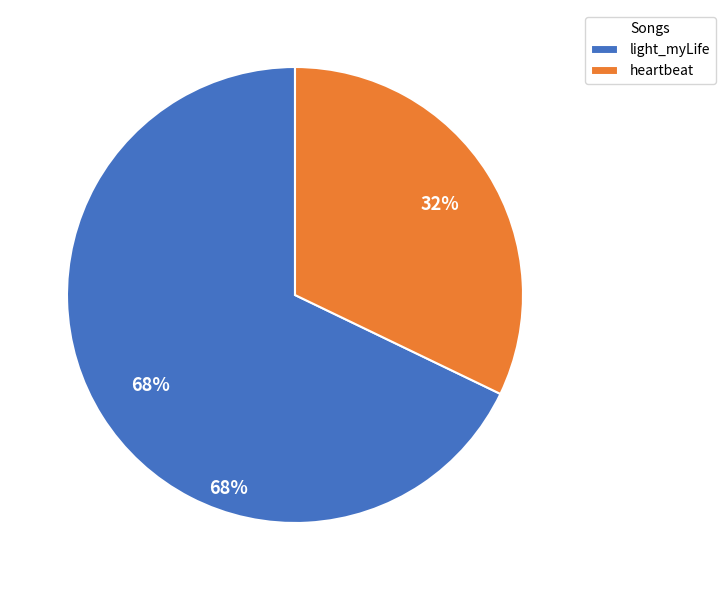

Do light_myLife and heartbeat together represent more than half of the pie?

Yes